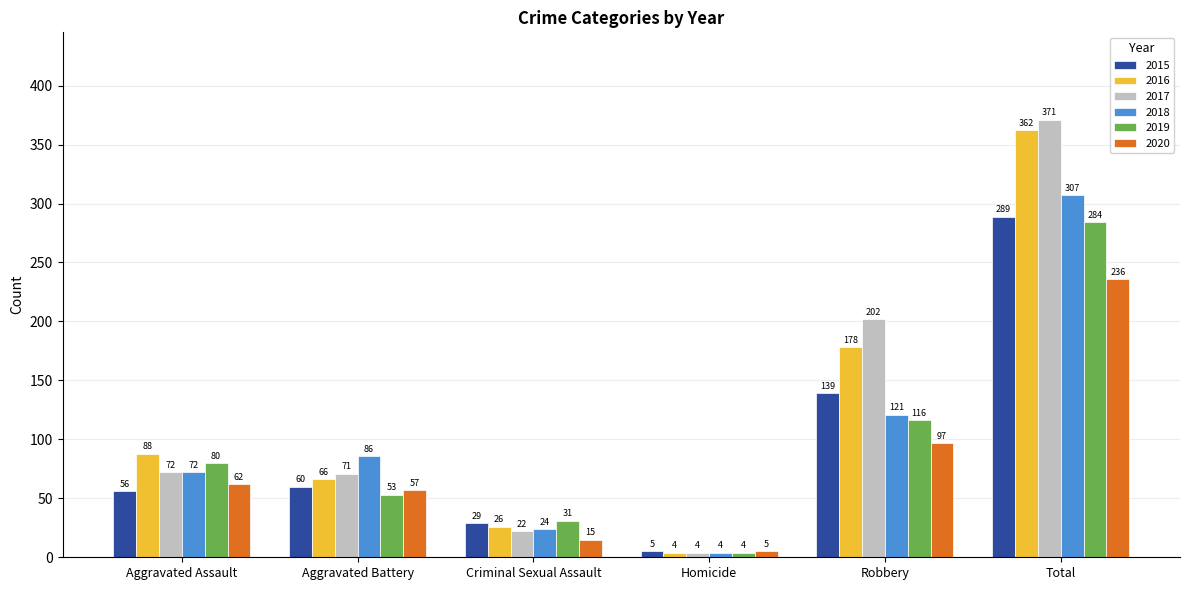

What is the difference between the highest and lowest values at Aggravated Assault?

32